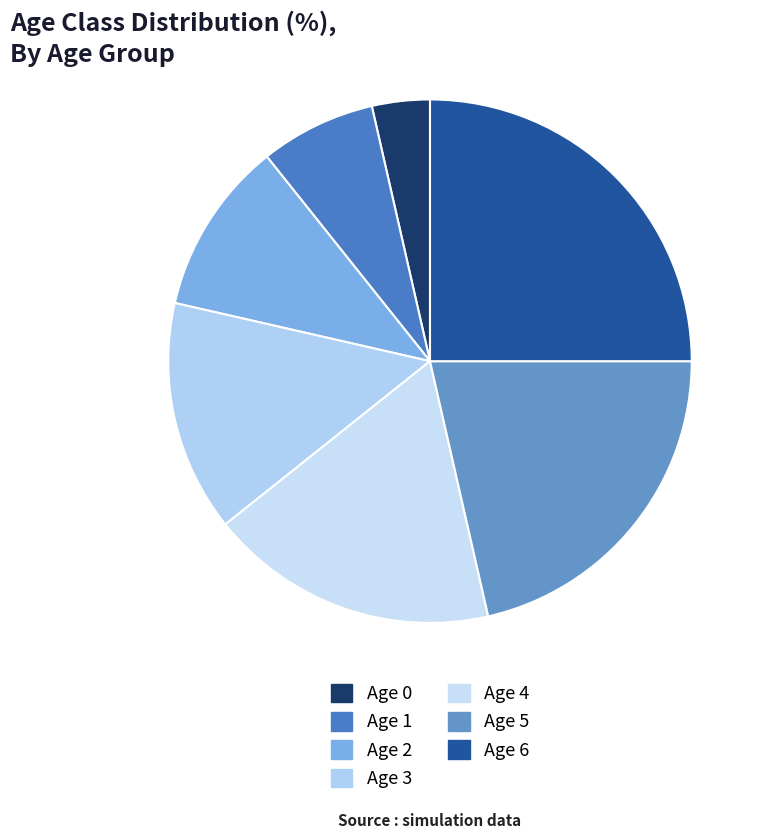

Count the number of slices in the pie.

7